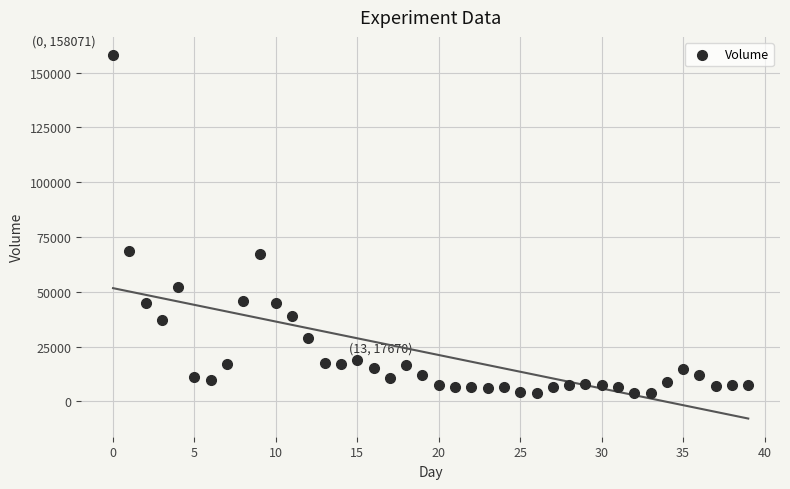

What is the range of Y values (max minus min)?

154364